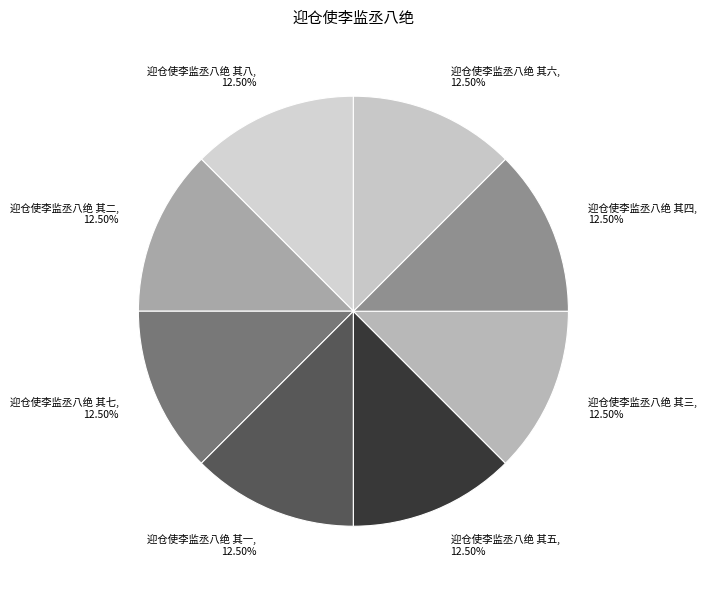

Do 迎仓使李监丞八绝 其一 and 迎仓使李监丞八绝 其五 together represent more than half of the pie?

No